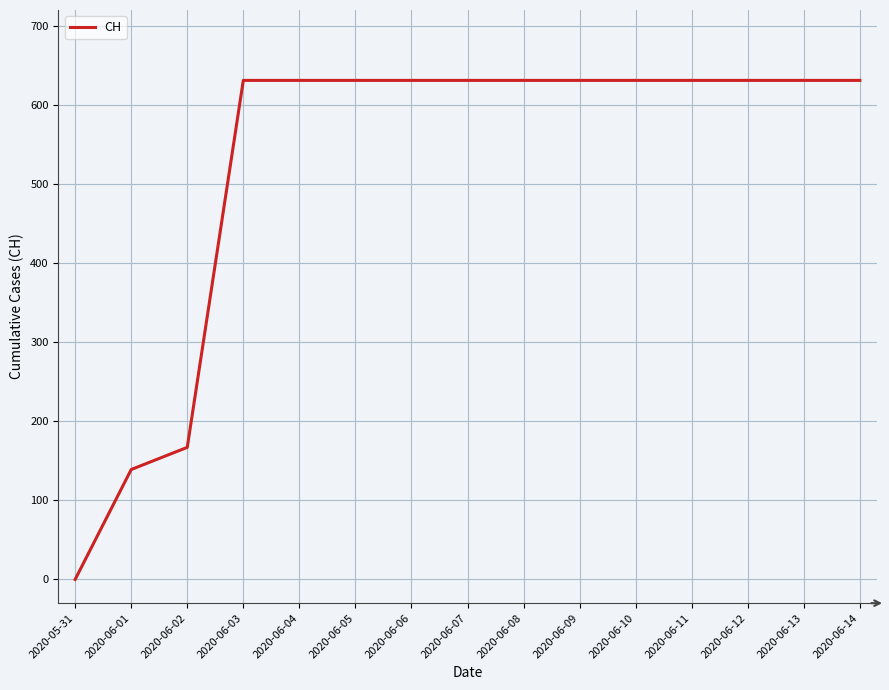

At which label is the value closest to 315?

2020-06-02